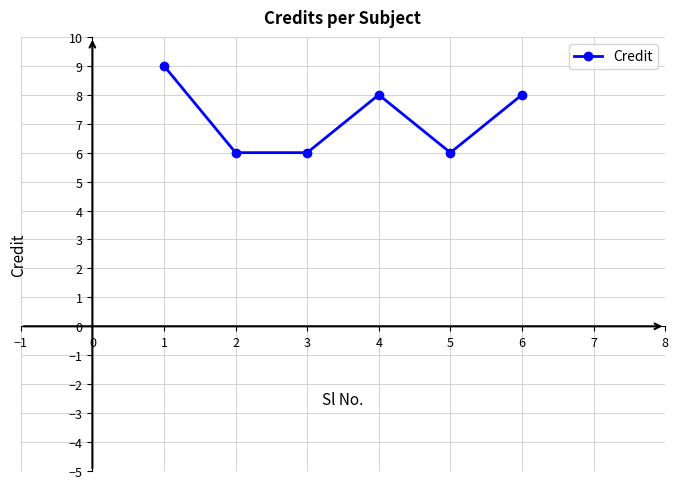

What is the average value?

7